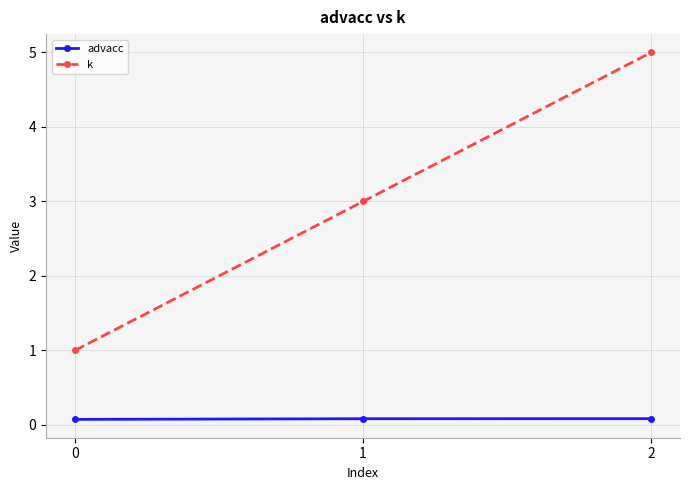

Reading left to right, list all the values displayed in this chart.

advacc: 0=0.1	1=0.1	2=0.1
k: 0=1.0	1=3.0	2=5.0